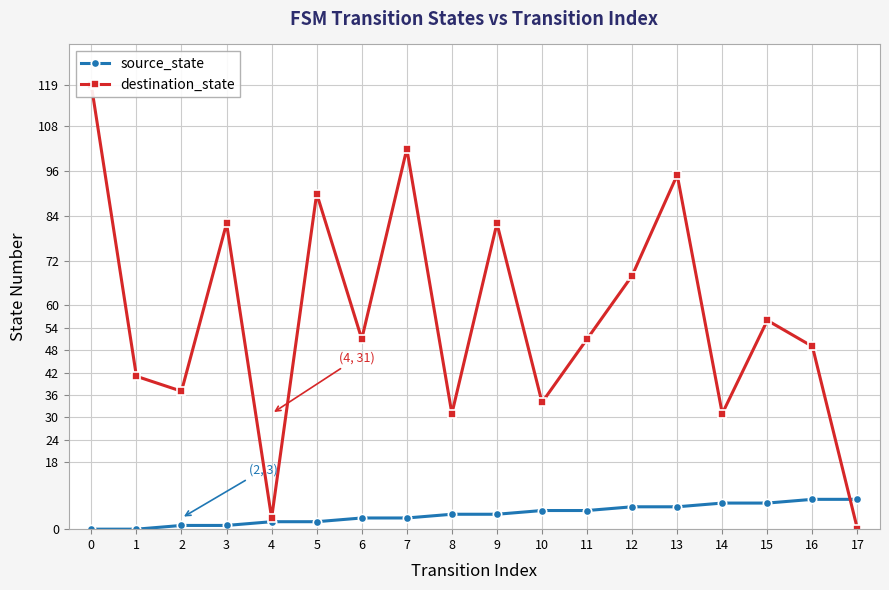

True or false: source_state and destination_state intersect in this chart.

True